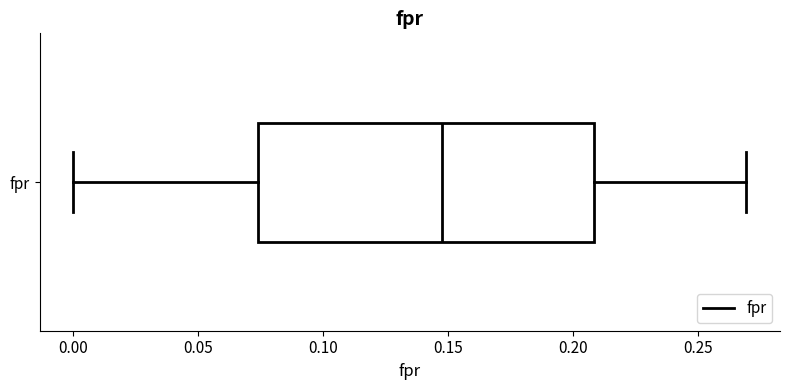

Transcribe this box plot: give where the median line is, the range the box spans, and where the two whiskers end, as read against the x-axis. The values are not printed on the chart, so give them approximately, as read against the axis.

median 0.145, box 0.075 to 0.210, whiskers 0.000 to 0.270